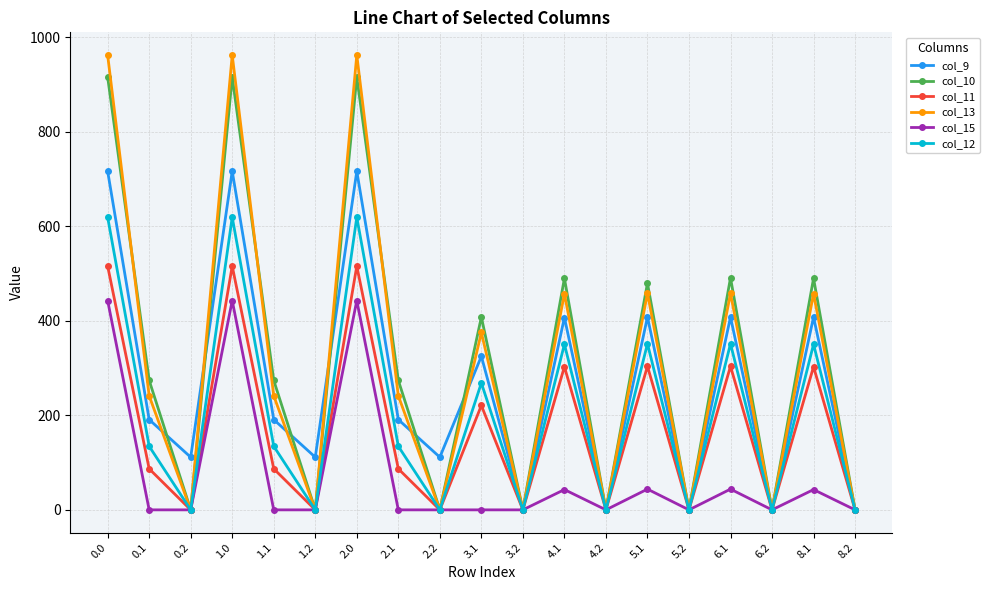

The value of col_12 at 3.1 is 268.6. True or false?

True